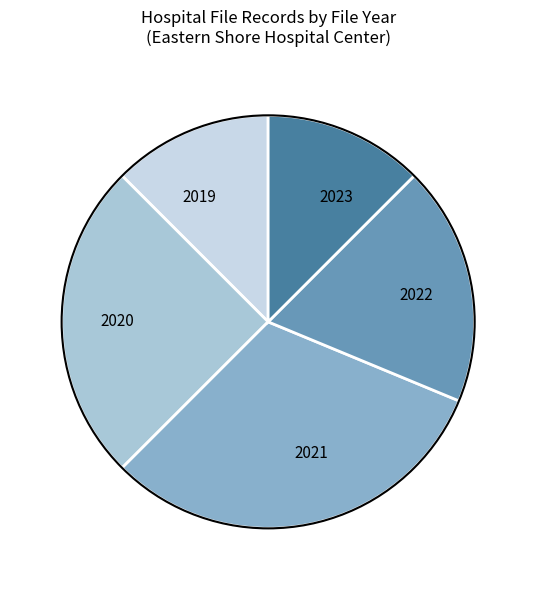

True or false: 2019 accounts for 3% of the total.

False